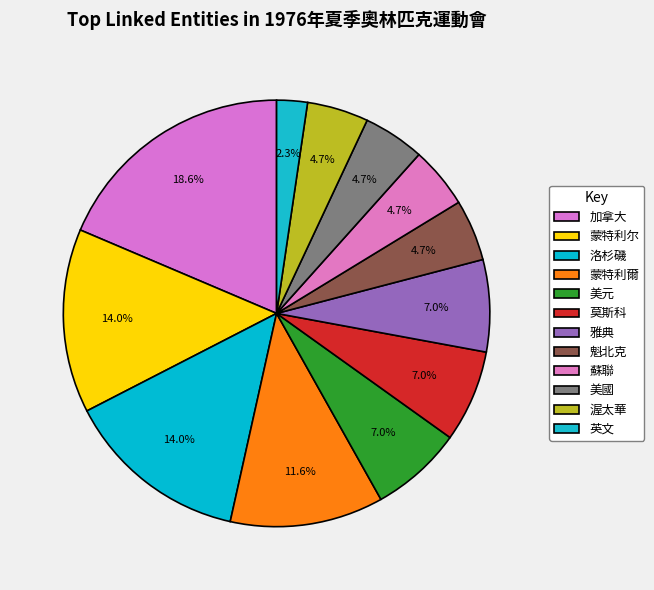

What percentage is NOT represented by 蒙特利爾?

88.4%